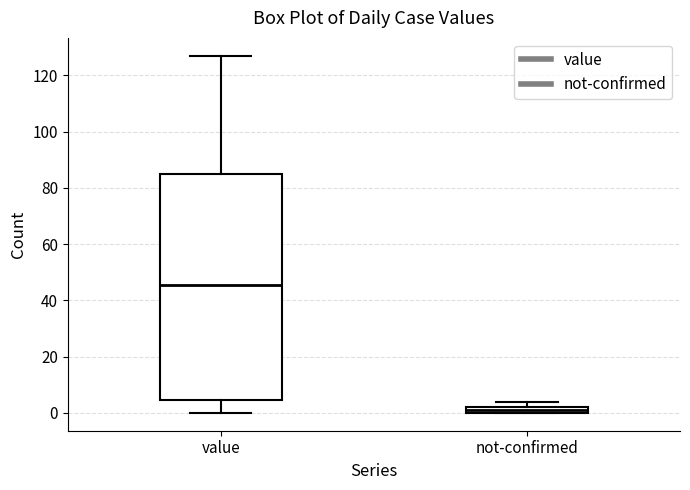

Which box's median line is the lowest?

not-confirmed